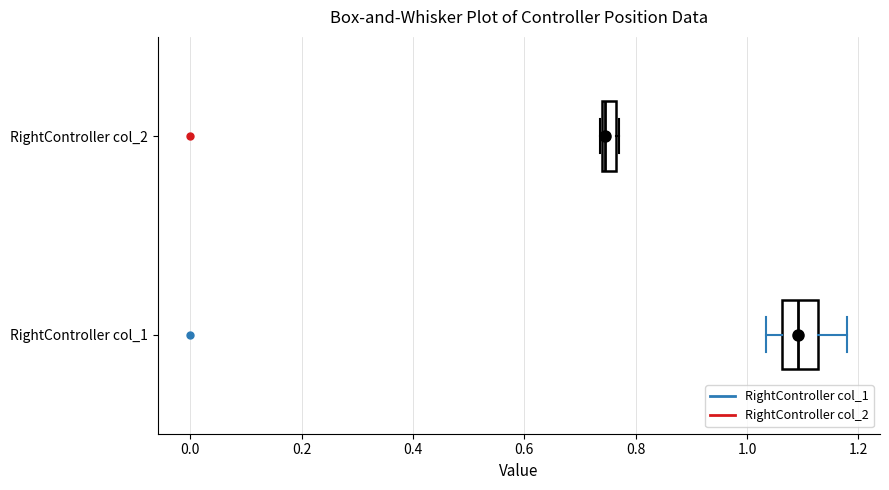

Where is the right edge of the box for RightController col_2 on the x-axis? The values are not printed on the chart, so give them approximately, as read against the axis.

0.76